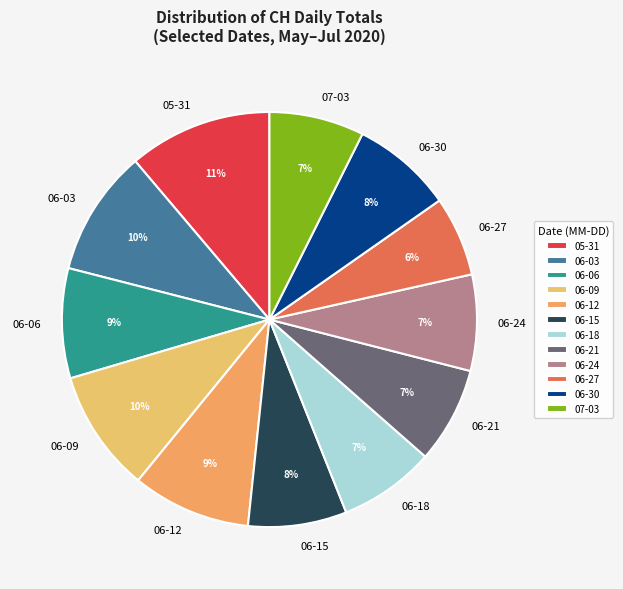

Count the number of slices in the pie.

12